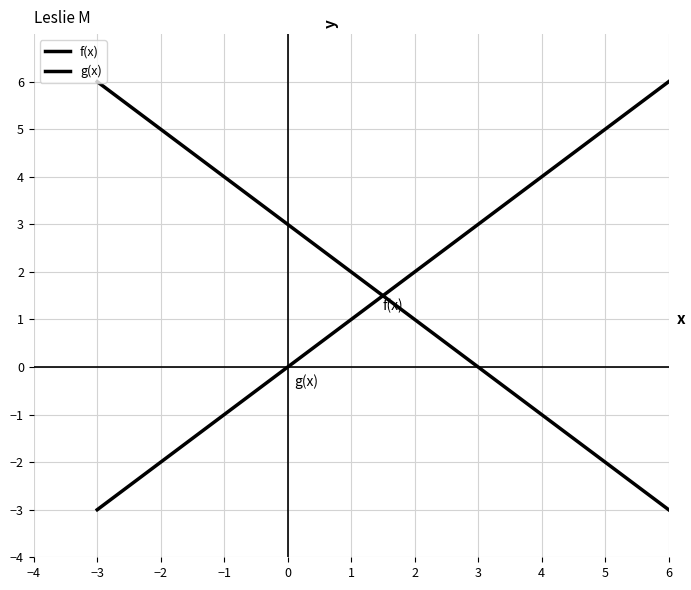

How many times do f(x) and g(x) cross each other?

1